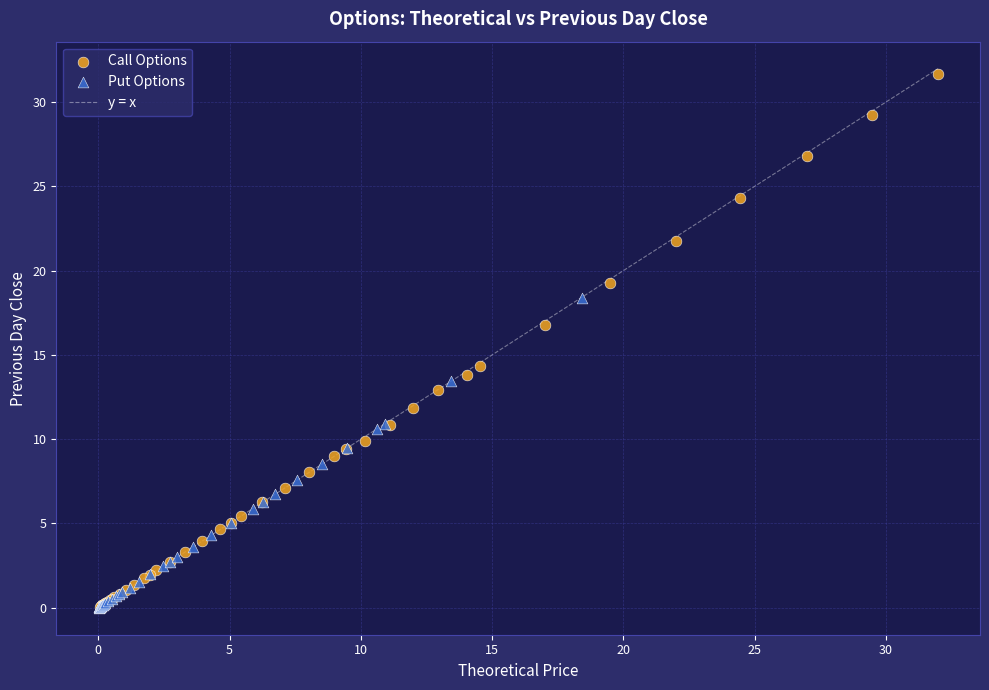

Which series has the widest spread of Y values?

Call Options